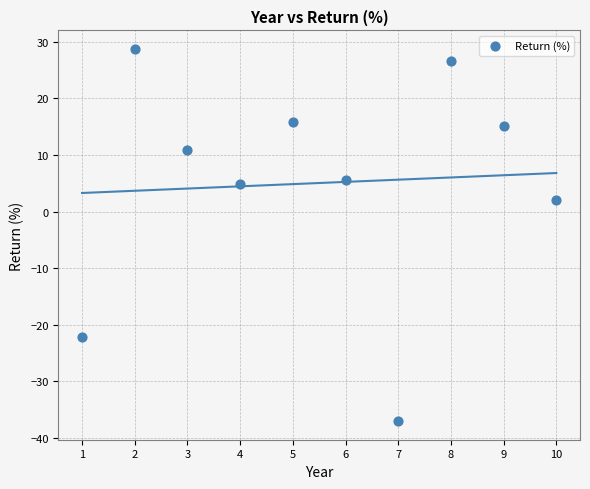

What is the average Y value?

5.0